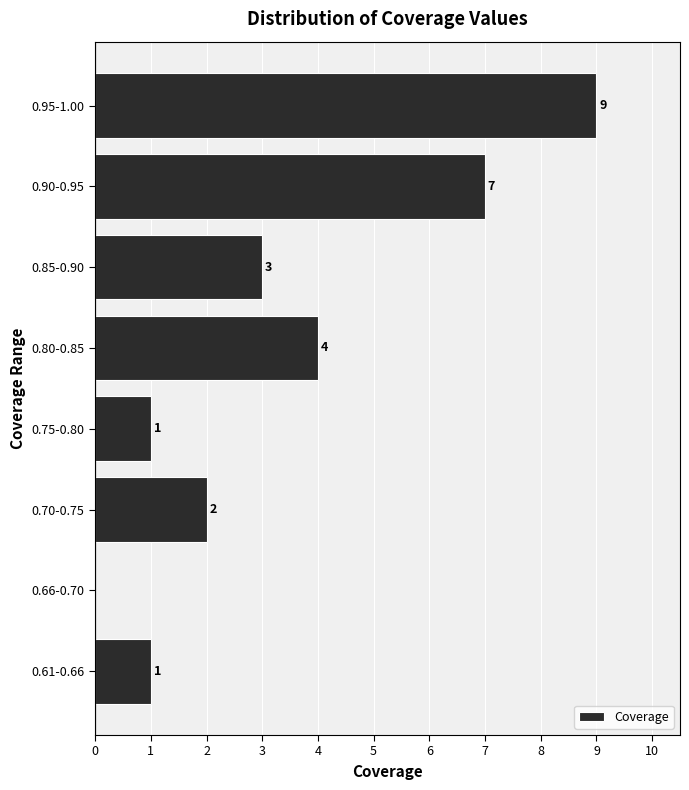

Reading top to bottom, extract all data points from this chart.

0.95-1.00=9	0.90-0.95=7	0.85-0.90=3	0.80-0.85=4	0.75-0.80=1	0.70-0.75=2	0.66-0.70=0	0.61-0.66=1